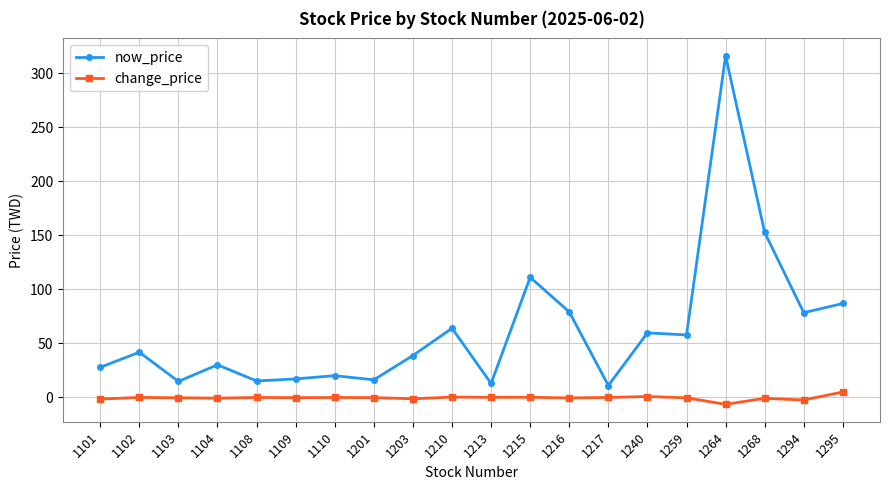

What are all the series names shown in the legend?

now_price, change_price